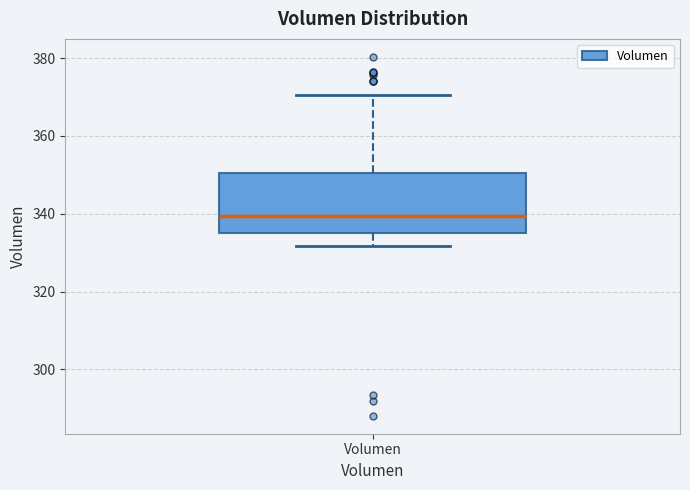

Read this box plot against the y-axis: the position of the median line, the range covered by the box, and the ends of both whiskers. The values are not printed on the chart, so give them approximately, as read against the axis.

median 340, box 336 to 350, whiskers 332 to 370